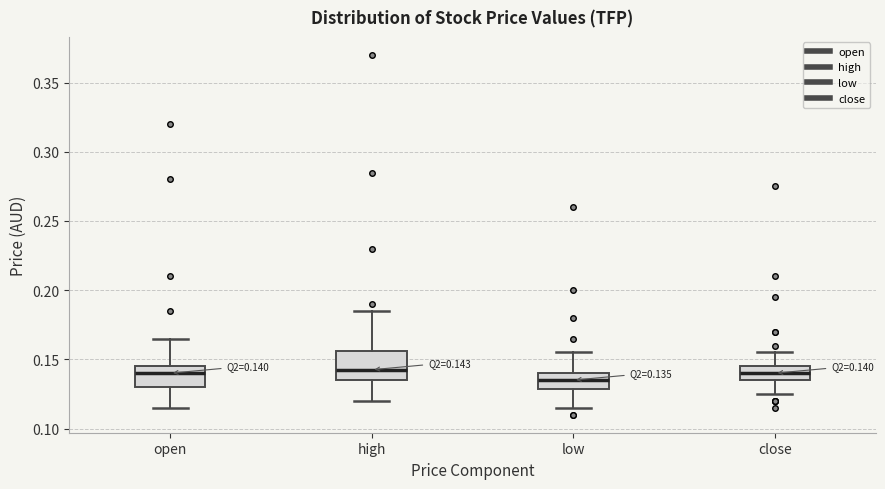

Comparing the boxes themselves (not the whiskers), which one is the tallest?

high